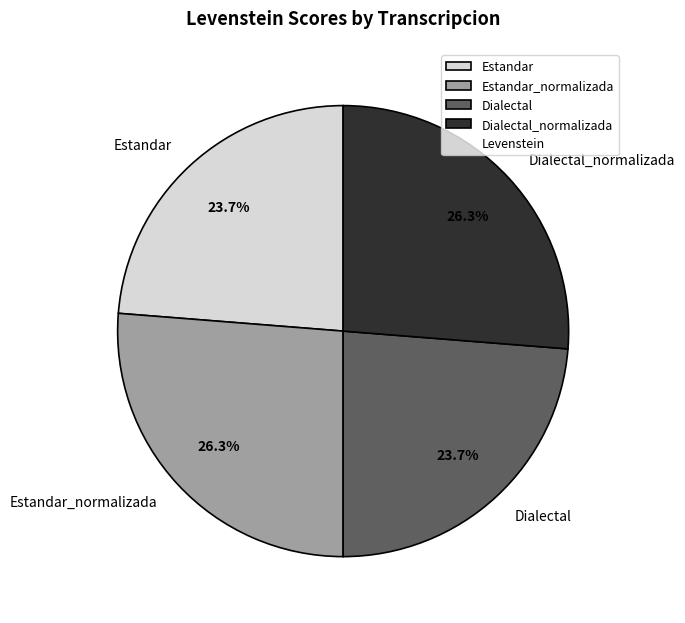

Count the number of slices in the pie.

4